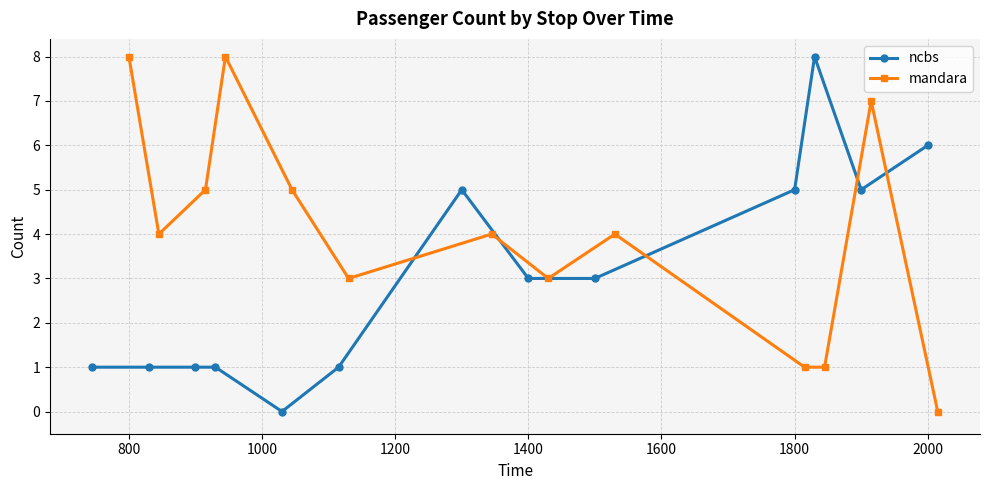

Which series has the widest spread of values?

ncbs